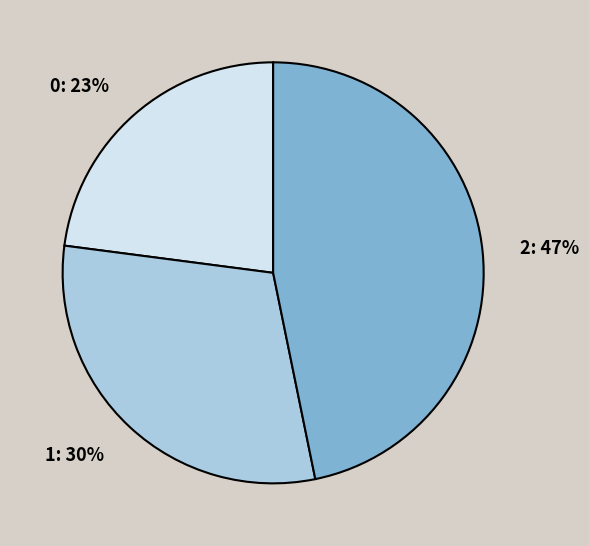

Does any single category account for the majority?

No